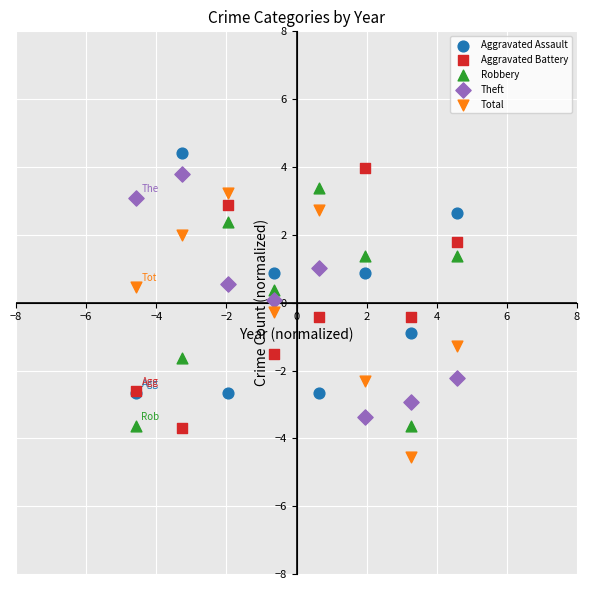

Which series contains the lowest Y value?

Total